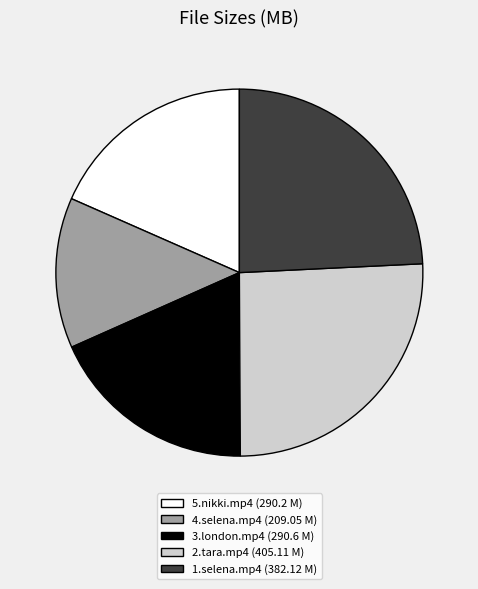

What is the ratio of the value at 3.london.mp4 (290.6 M) to the value at 4.selena.mp4 (209.05 M)?

1.4